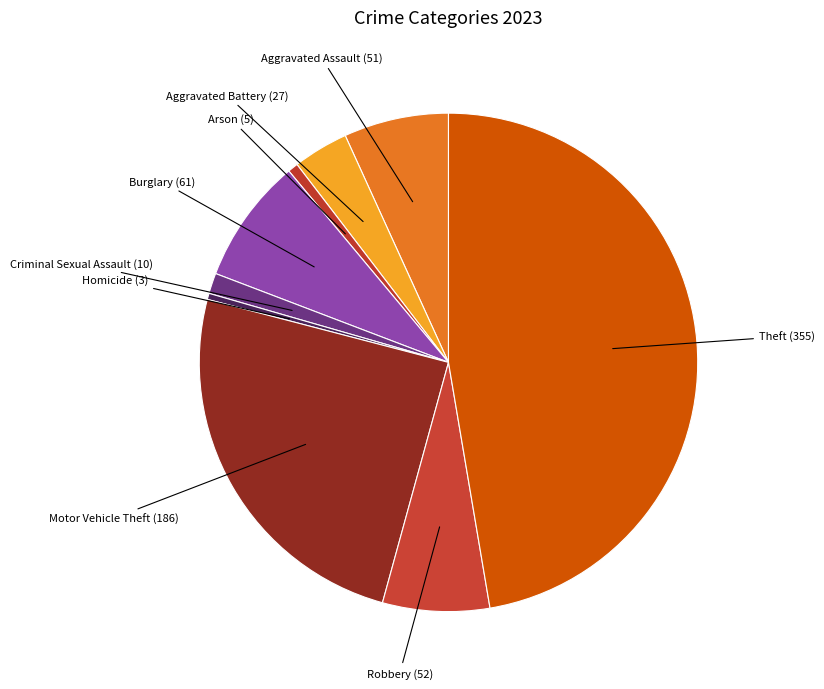

How many slices are in this pie chart?

9